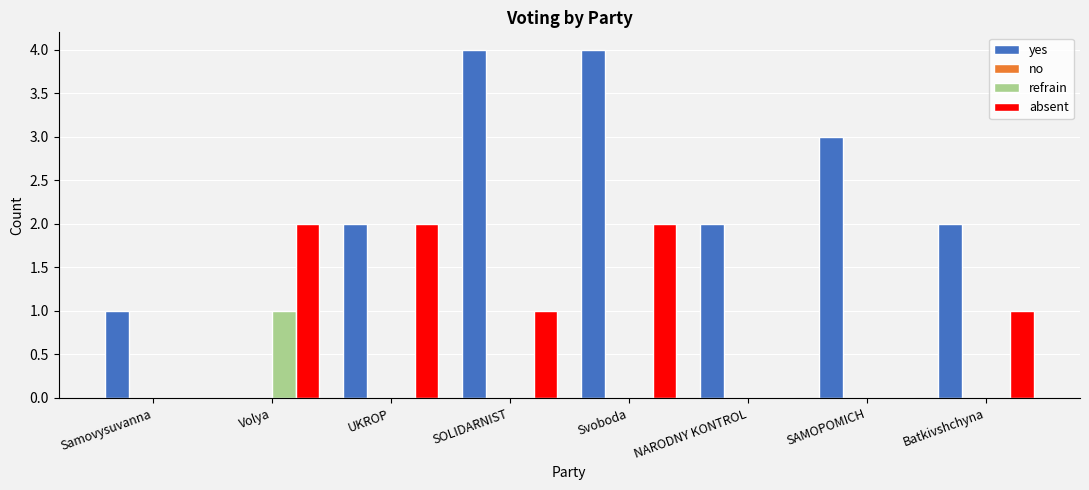

What is the greatest value displayed?

4